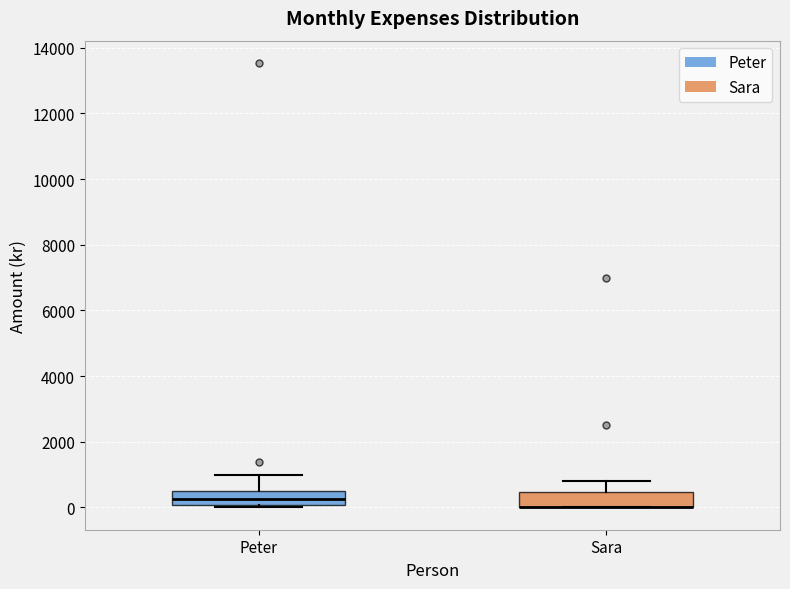

Reading left to right, read every box against the y-axis: the position of its median line, the range the box covers, and the ends of its whiskers. The values are not printed on the chart, so give them approximately, as read against the axis.

Peter: median 200, box 0 to 600, whiskers 0 (just below the box's lower edge) to 1000
Sara: median 0 (drawn on the box's lower edge), box 0 to 400, whiskers 0 to 800